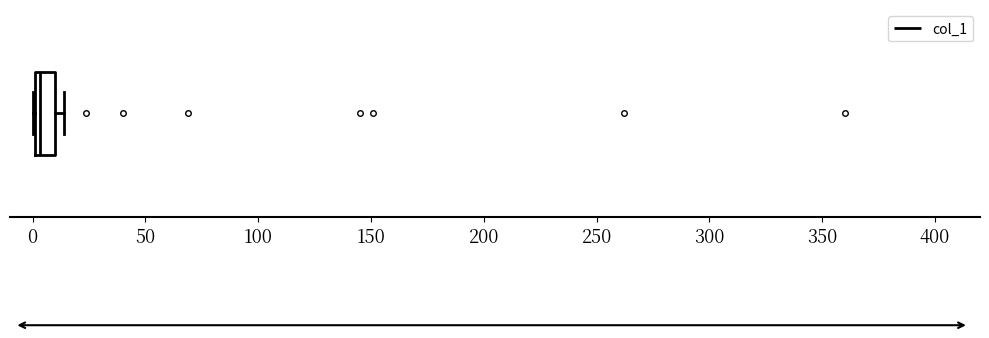

Where does the median line of the box sit on the x-axis? The values are not printed on the chart, so give them approximately, as read against the axis.

5